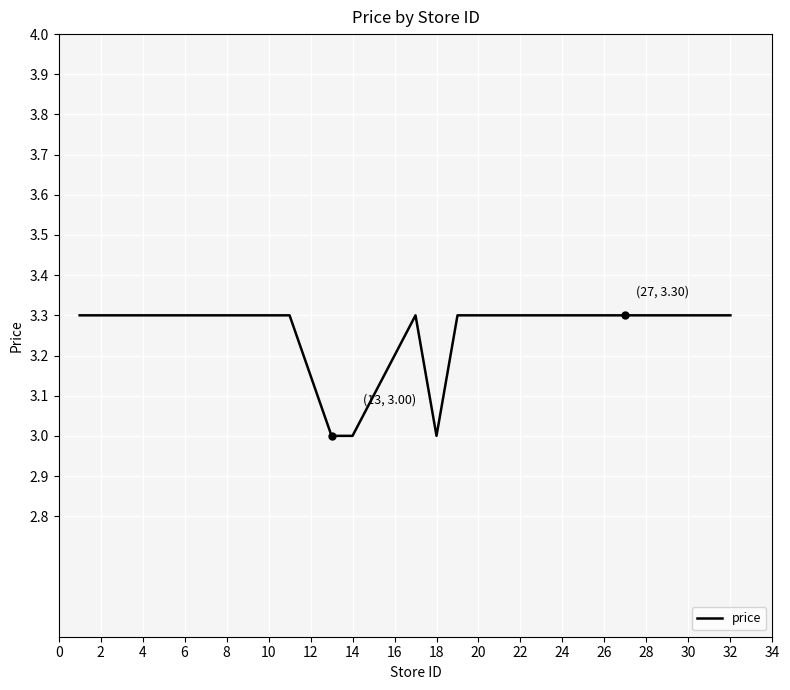

How many values are between 3 and 4?

20